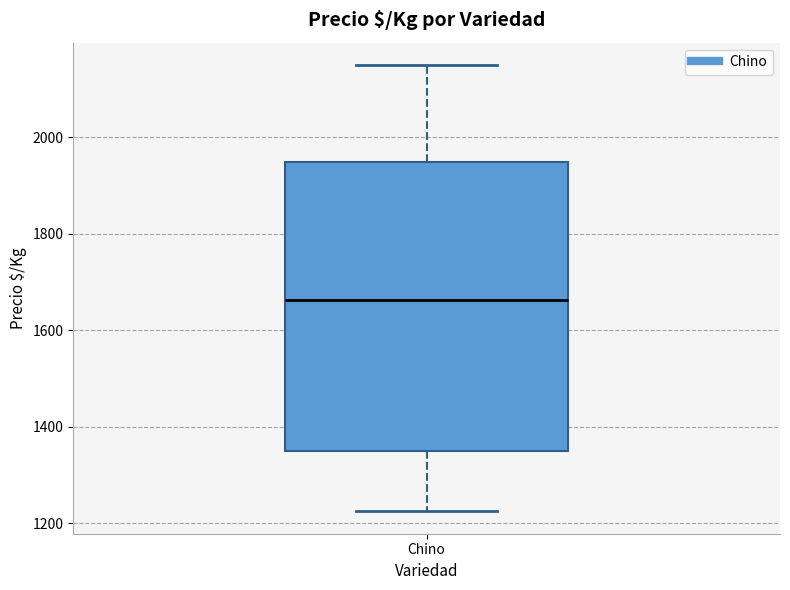

Where does the upper whisker of the box for Chino end on the y-axis? The values are not printed on the chart, so give them approximately, as read against the axis.

2160